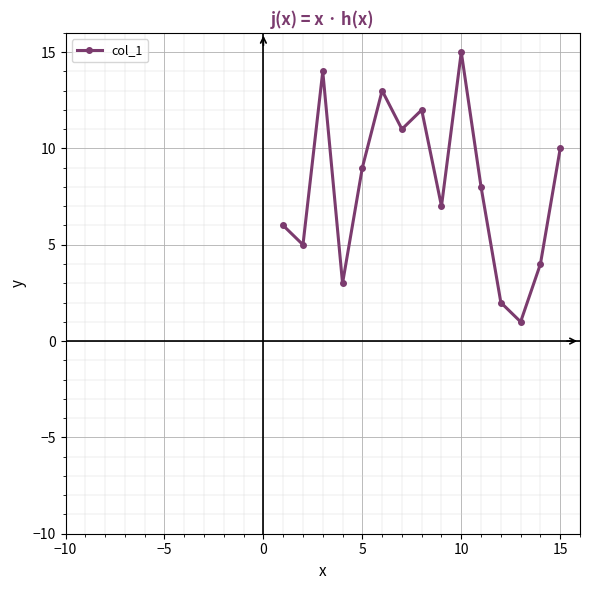

What is the difference between the maximum and minimum values?

14